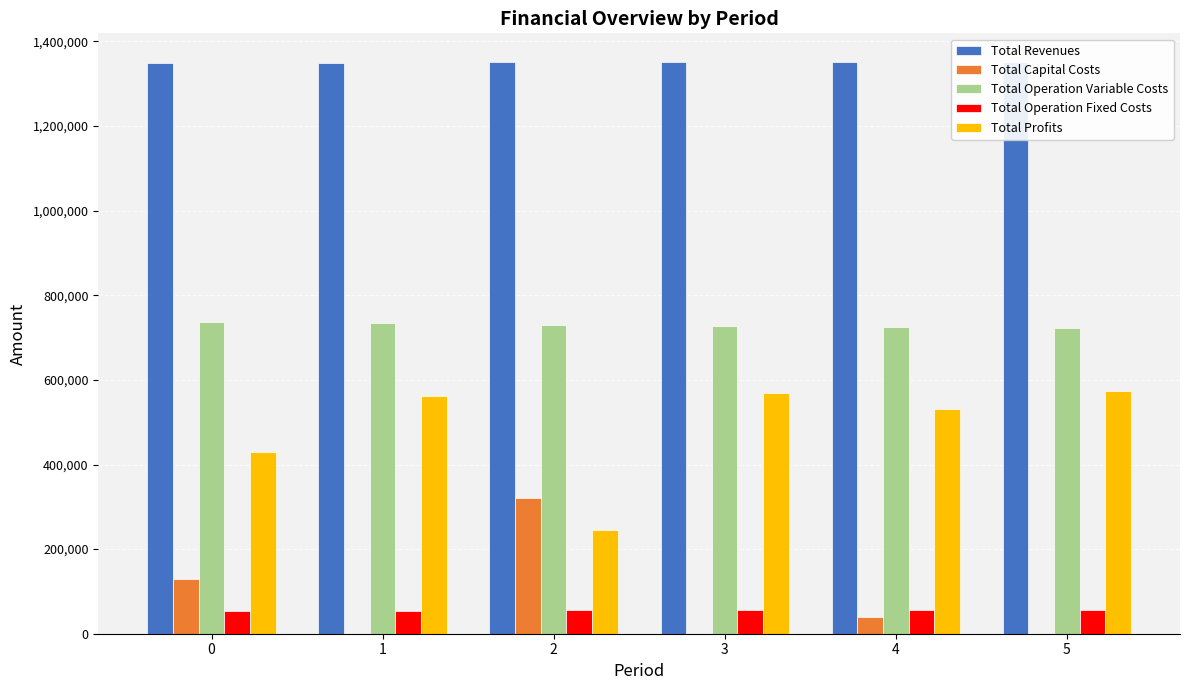

What are all the series names shown in the legend?

Total Revenues, Total Capital Costs, Total Operation Variable Costs, Total Operation Fixed Costs, Total Profits